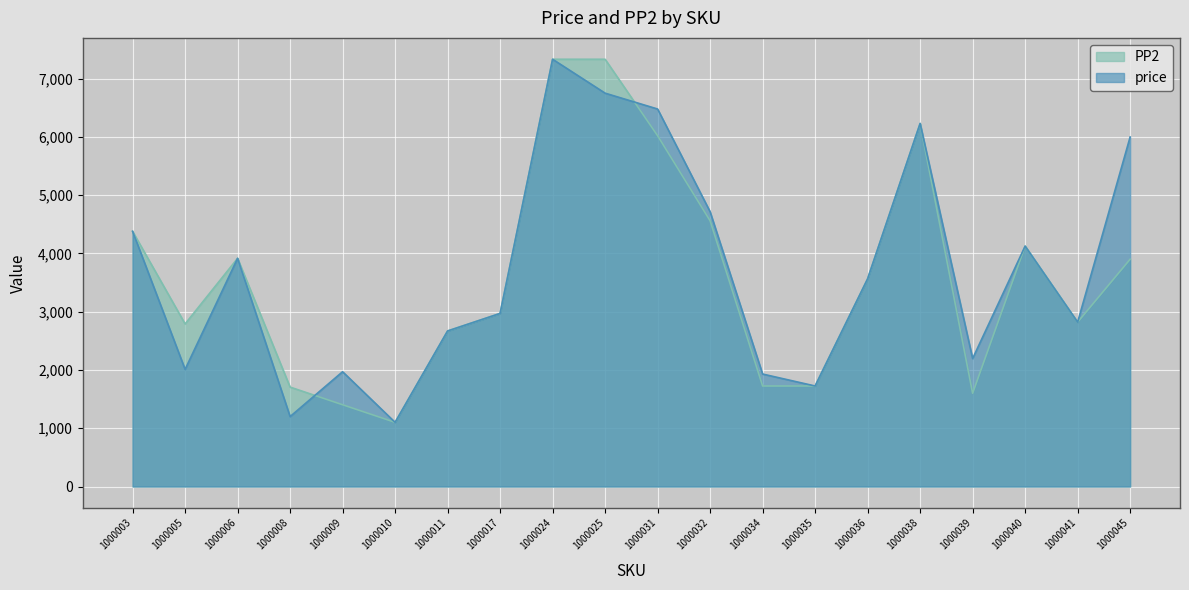

Is it true that price equals 1101 at 1000010?

True